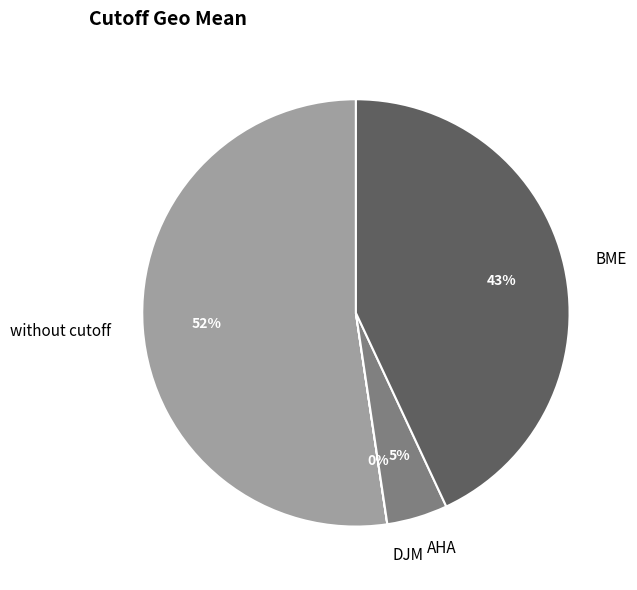

True or false: without cutoff accounts for 64% of the total.

False